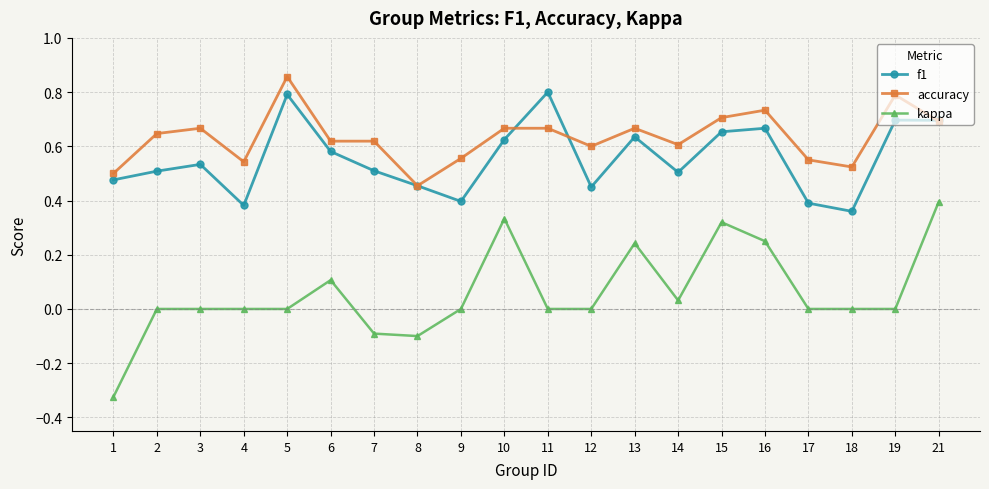

Which series has the largest range (max minus min)?

kappa